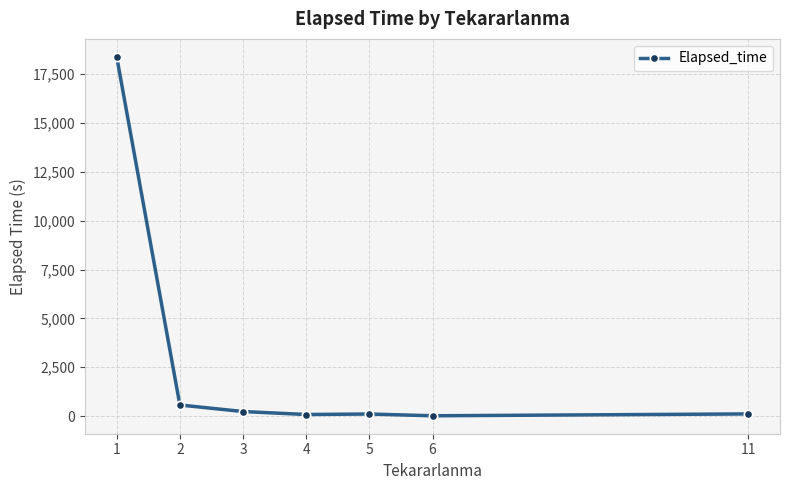

What is the difference between the maximum and second lowest values?

18305.3